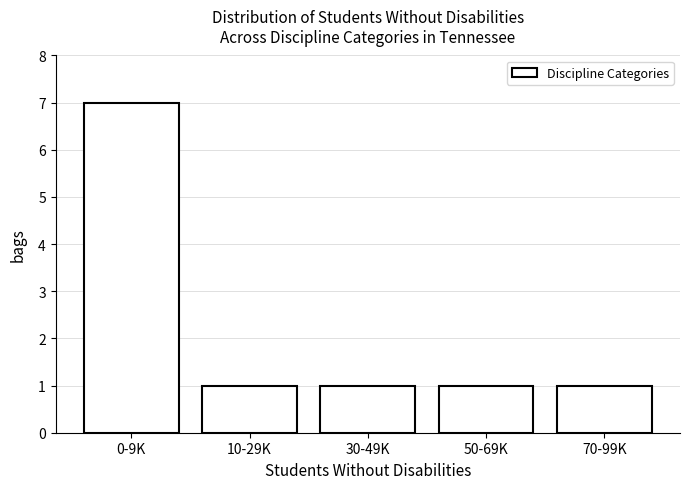

Reading left to right, transcribe all the data shown in this chart.

7	1	1	1	1